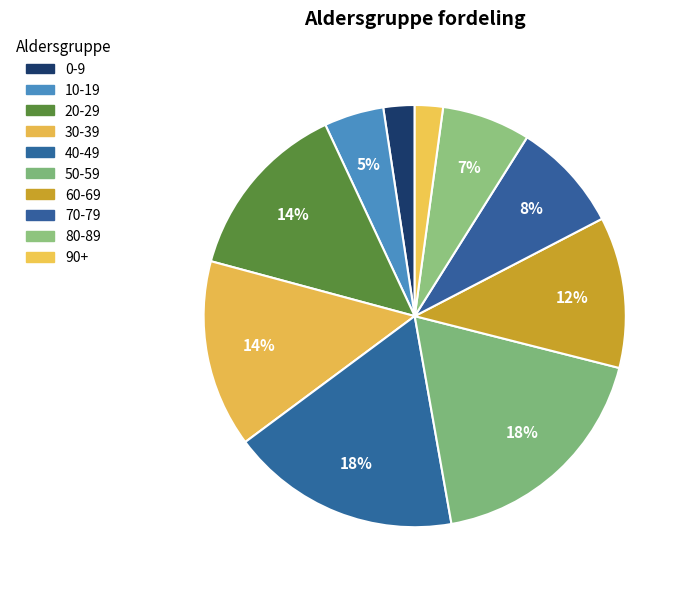

How many segments does this pie chart have?

10